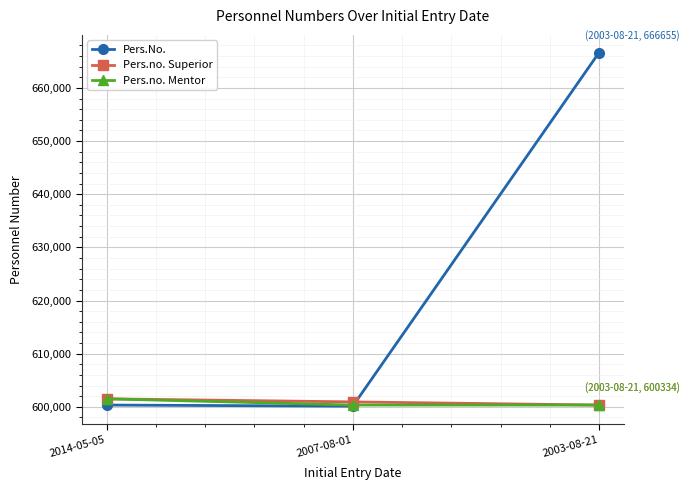

Which series has the widest spread of values?

Pers.No.